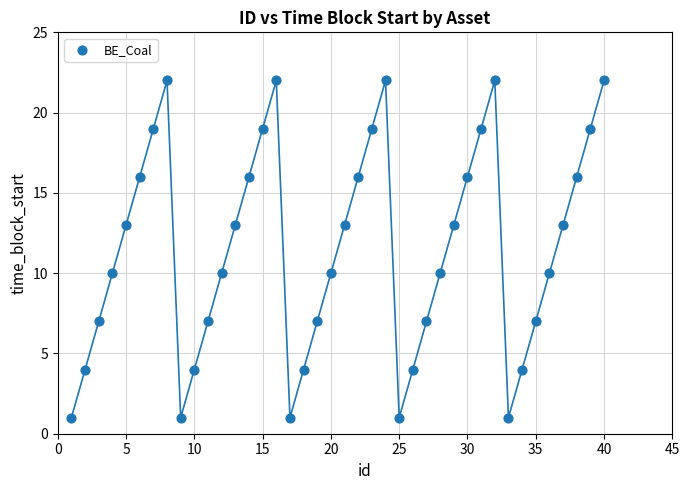

What is the range of Y values (max minus min)?

21